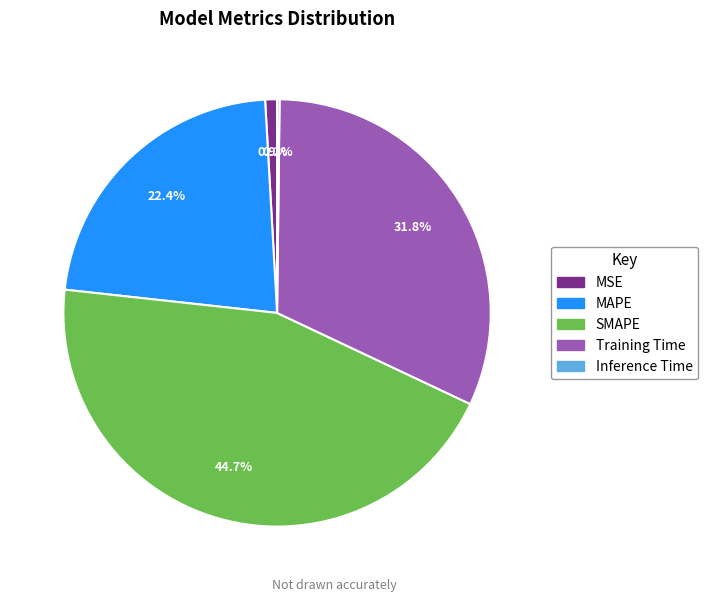

To the nearest percent, what percentage of the pie is MAPE?

22%